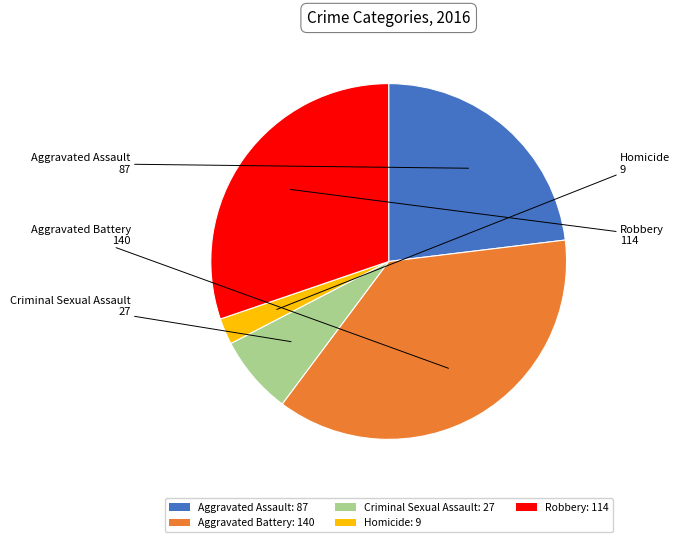

What is the largest slice in the pie chart?

Aggravated Battery